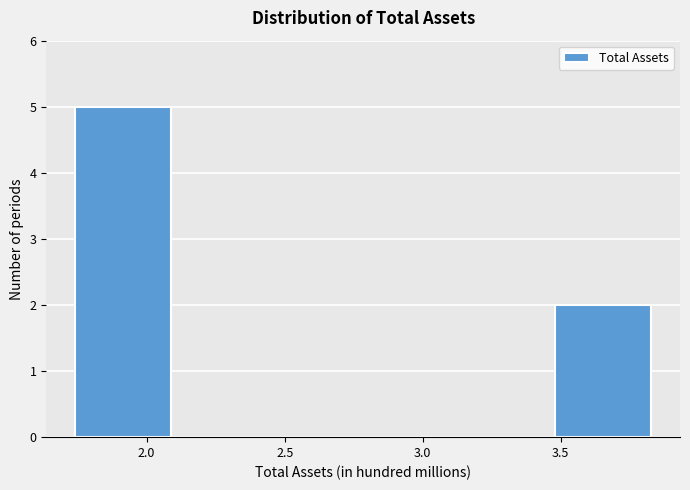

Which range on the x-axis has the tallest bar?

1.75 to 2.10